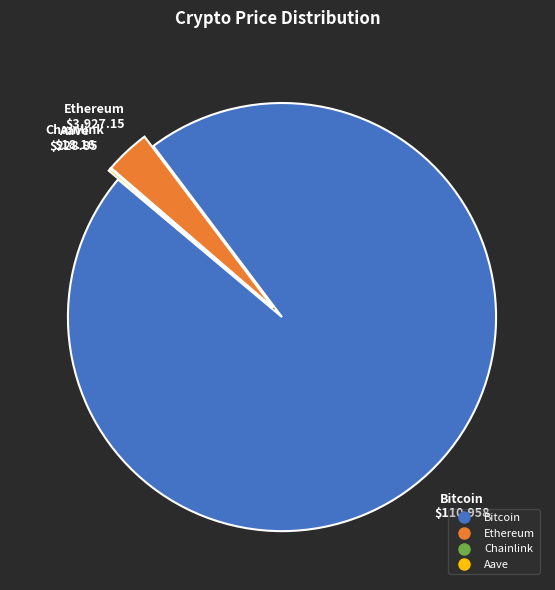

Is it true that Ethereum is 9% of the pie?

False